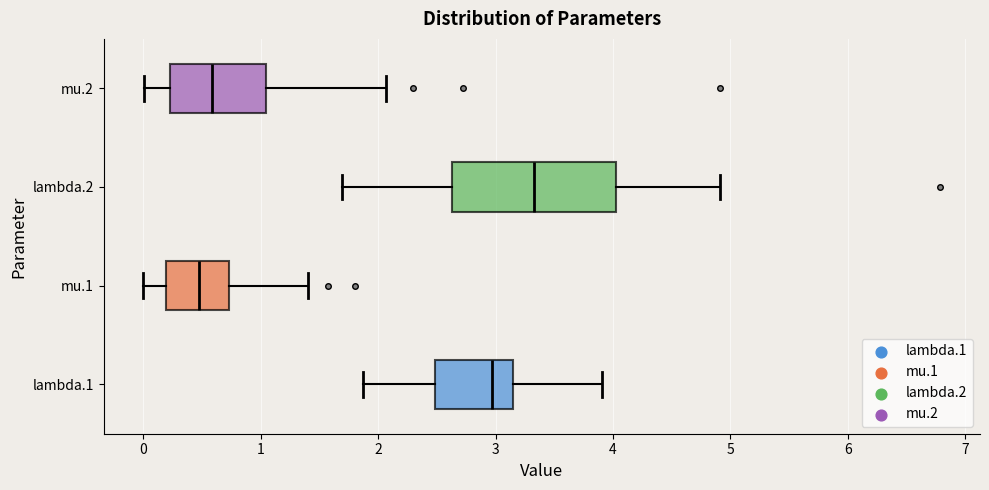

Which box is the widest, from its left edge to its right edge?

lambda.2